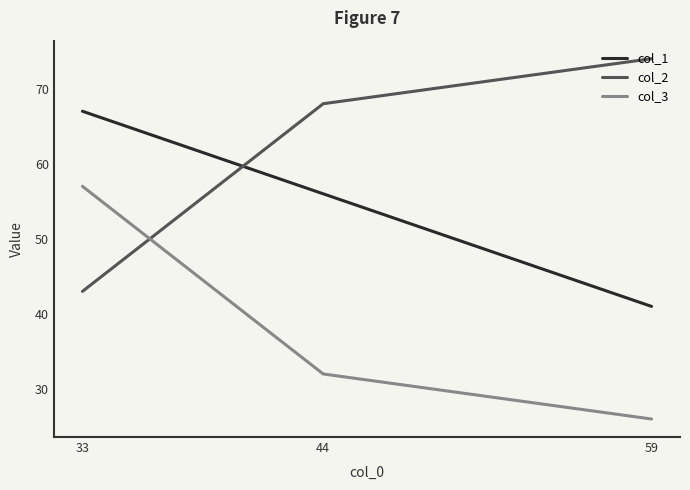

True or false: col_1 has a value of 67 at 33.

True